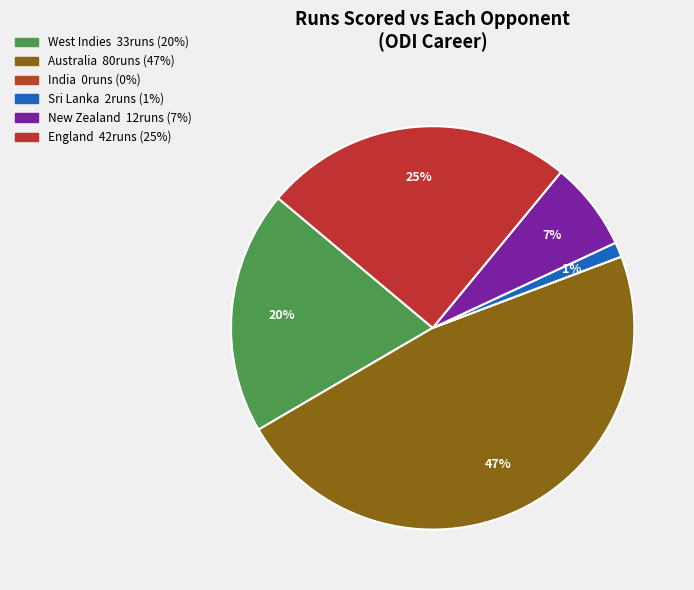

To the nearest percent, what is the difference between the Sri Lanka and Australia slice percentages?

46%